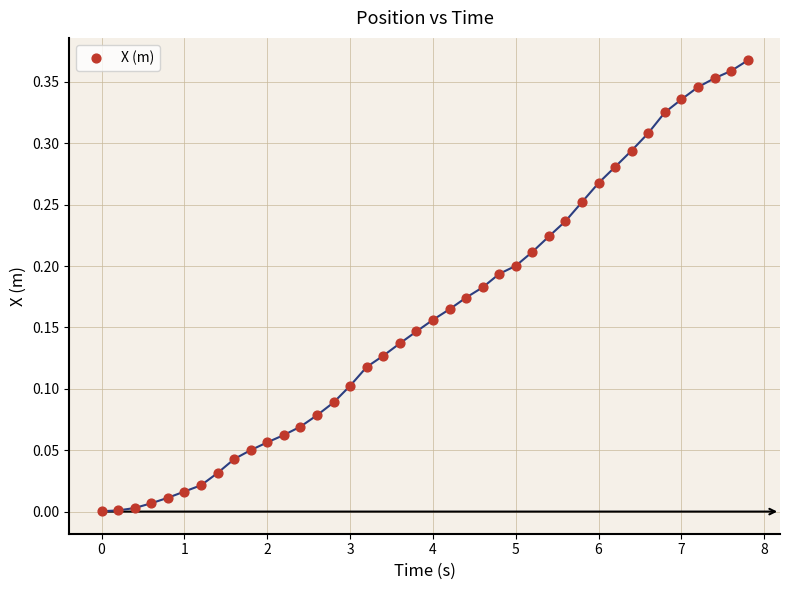

What is the range of X values (max minus min)?

7.8